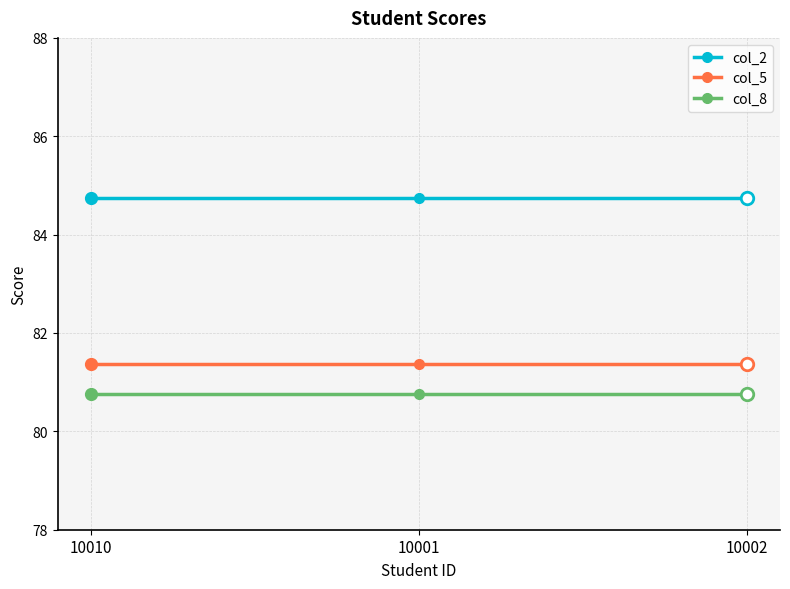

Rank the series at 10001 from highest to lowest value.

col_2, col_5, col_8